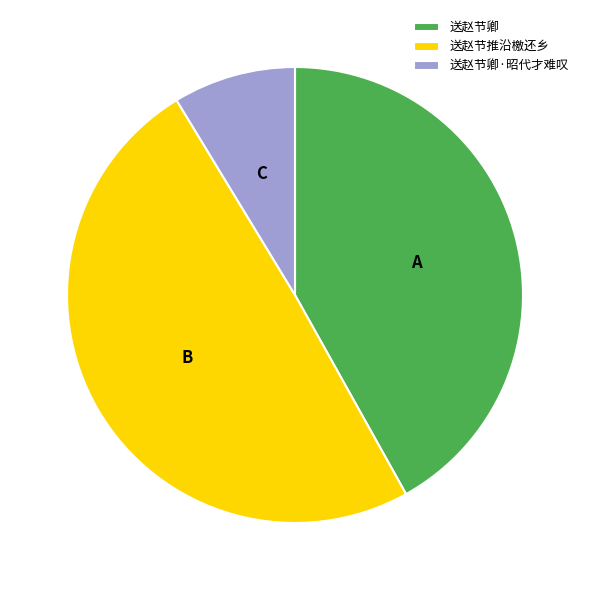

Which slice is the largest?

送赵节推沿檄还乡